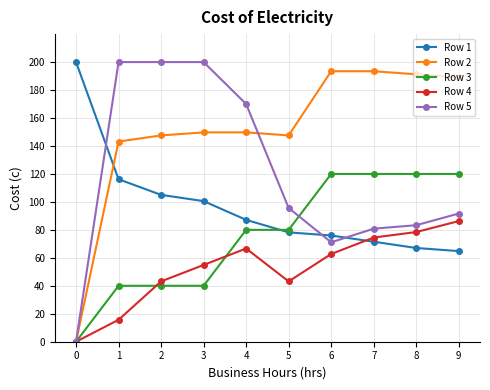

Is this an area chart (filled region under the line)?

No